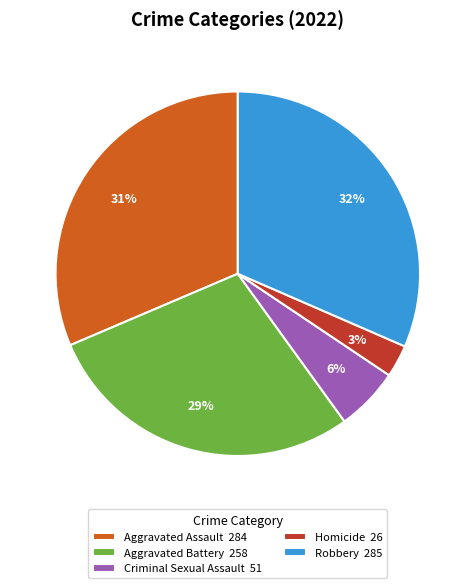

To the nearest percent, what portion does Aggravated Battery represent?

29%